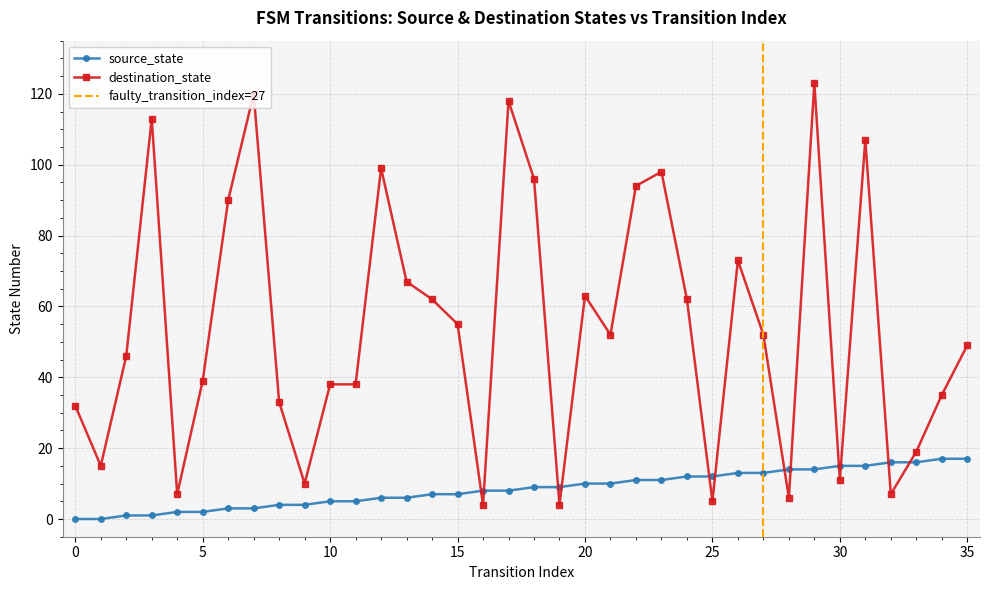

What is the difference between the source_state values at 14 and 32?

9